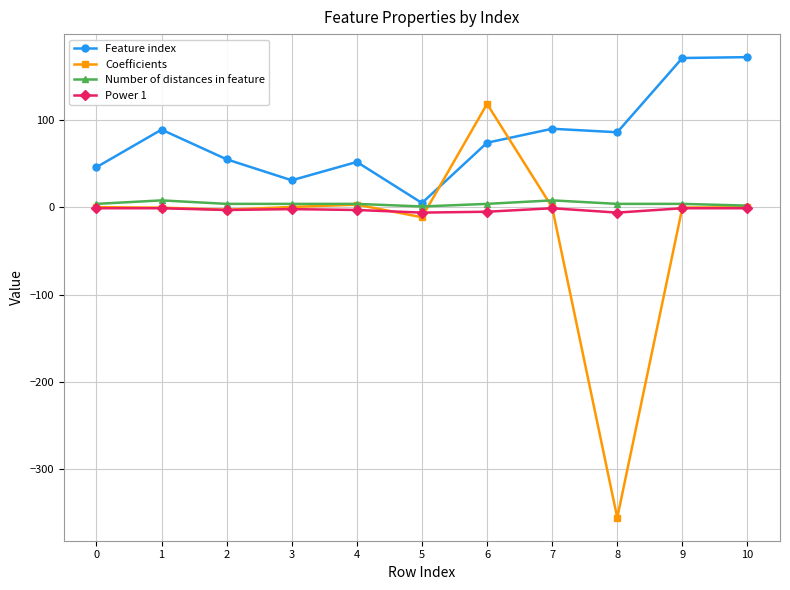

How many lines are shown in the chart?

4